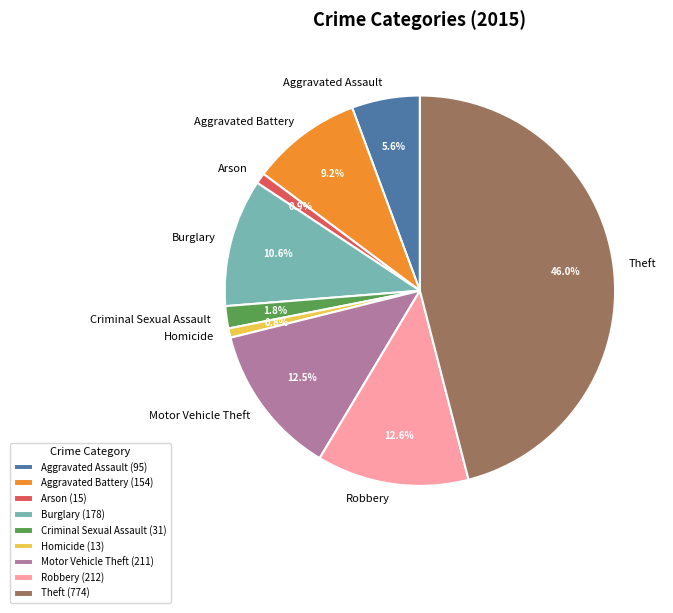

To the nearest percent, what portion does Criminal Sexual Assault represent?

2%